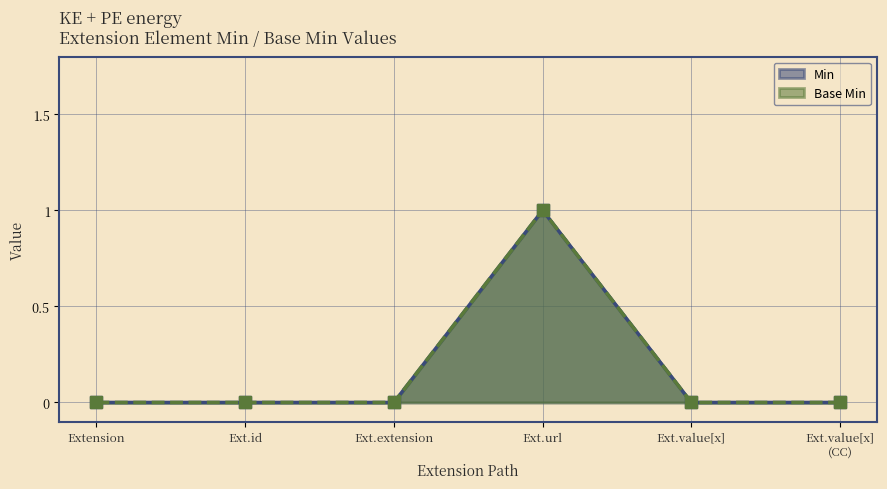

What is the maximum value for Base Min?

1